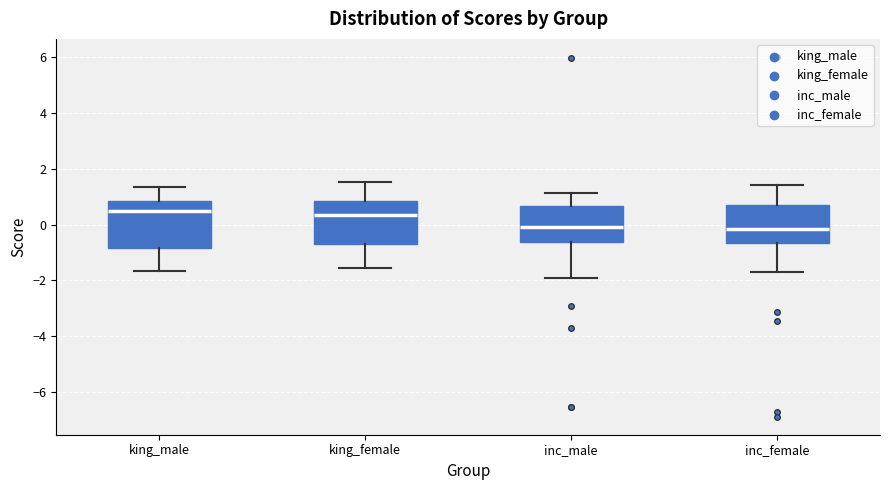

Where does the upper whisker of the box for king_male end on the y-axis? The values are not printed on the chart, so give them approximately, as read against the axis.

1.4